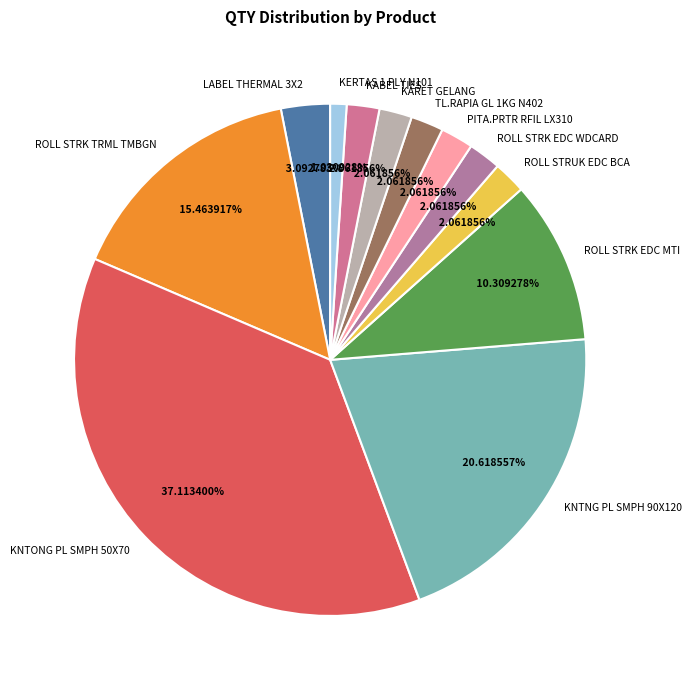

Count the number of slices in the pie.

12